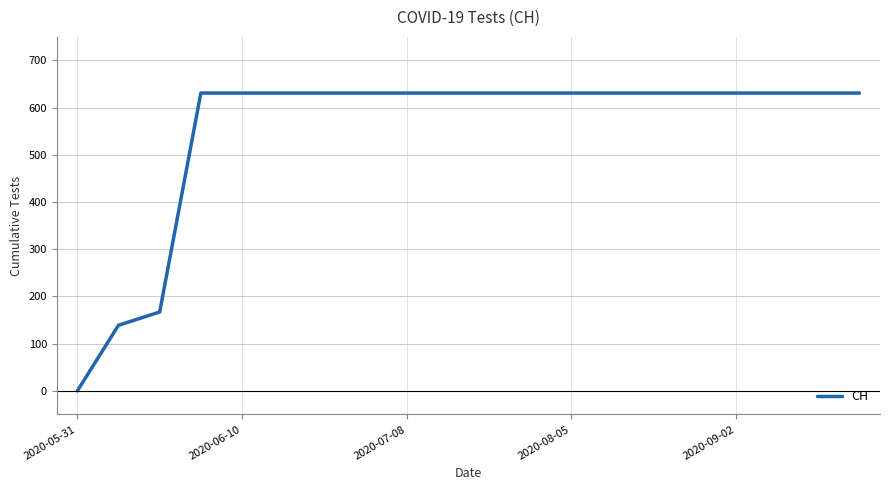

What is the greatest value displayed?

631